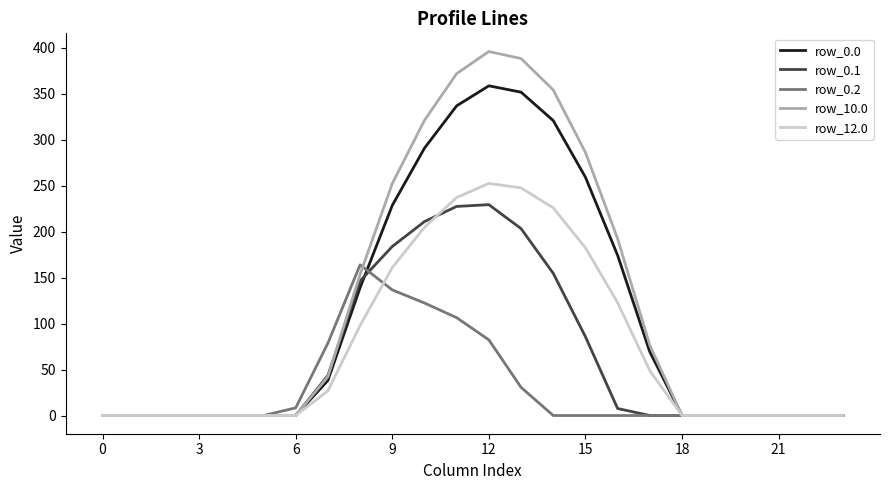

What is the maximum value for row_0.0?

358.4